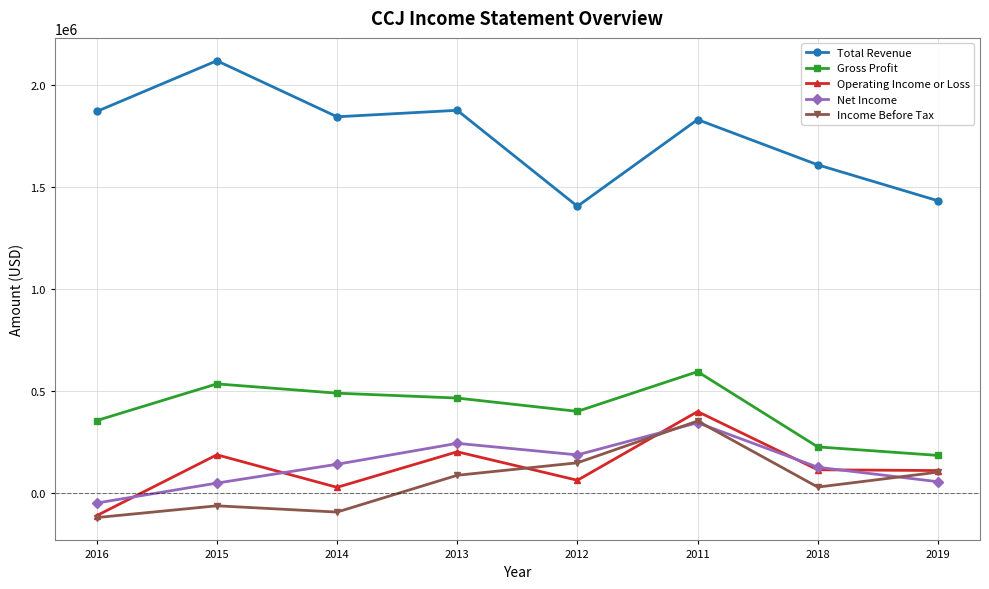

Which category has the lowest value in the Net Income series?

2016